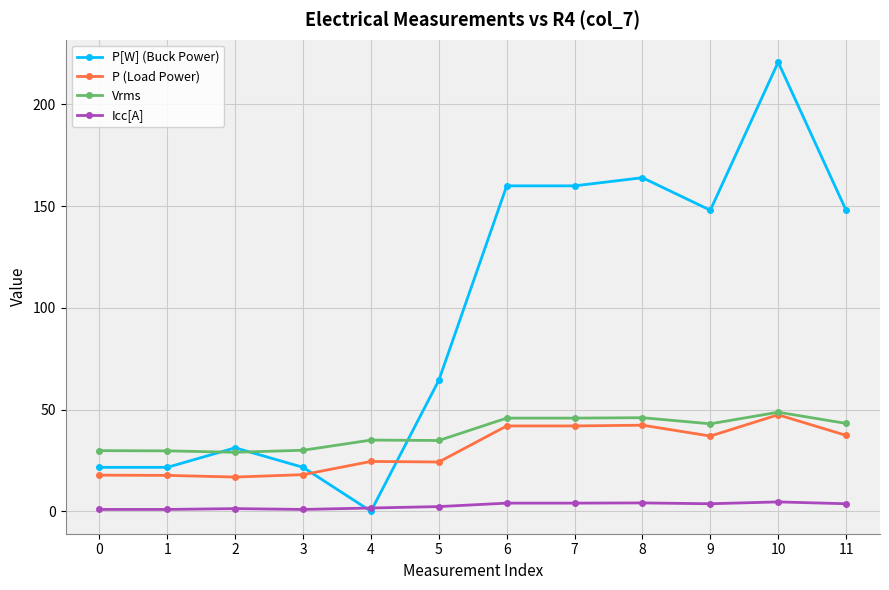

True or false: P[W] (Buck Power) has more than 1 points higher than both neighbors.

True